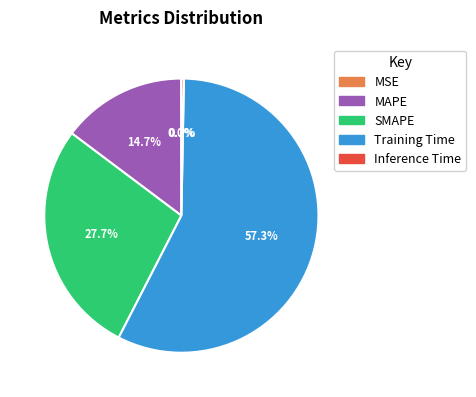

True or false: MAPE accounts for 15% of the total.

True